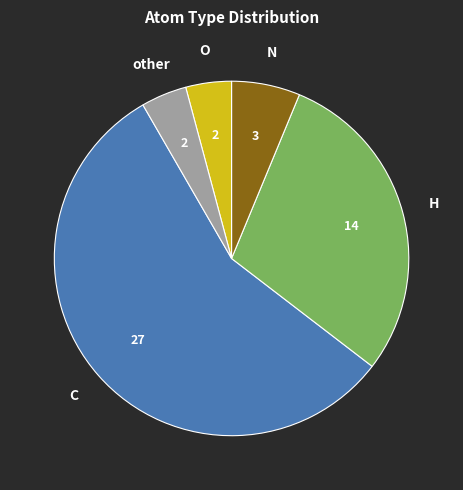

What is the majority slice?

C